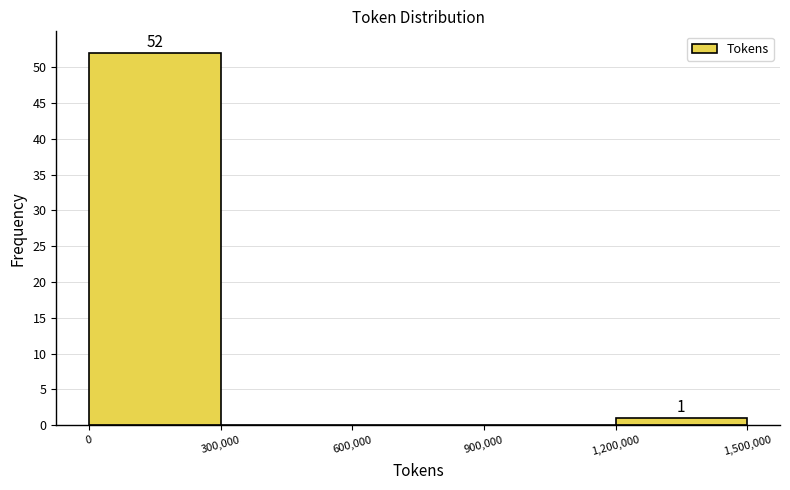

Over which range of the x-axis is the bar tallest?

0 to 300,000